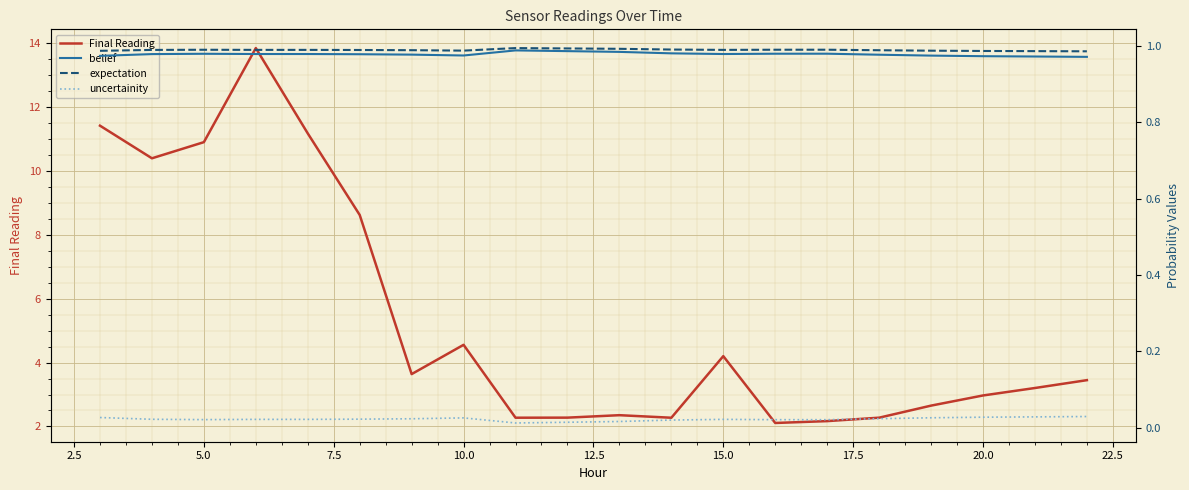

True or false: Final Reading has a value of 10.9 at 5.0.

True